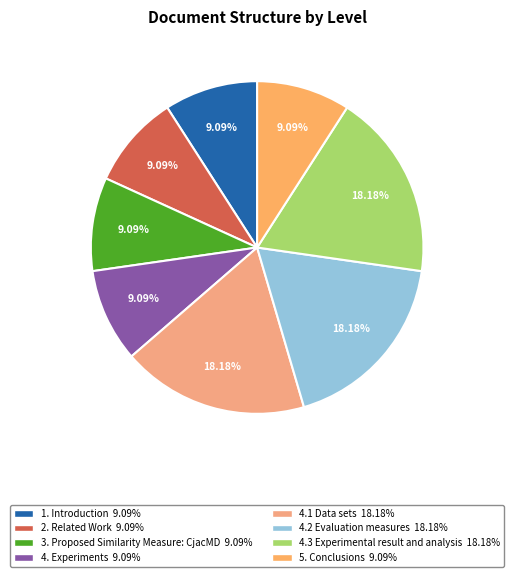

What is the ratio of the value at 1. Introduction to the value at 4.2 Evaluation measures?

0.5